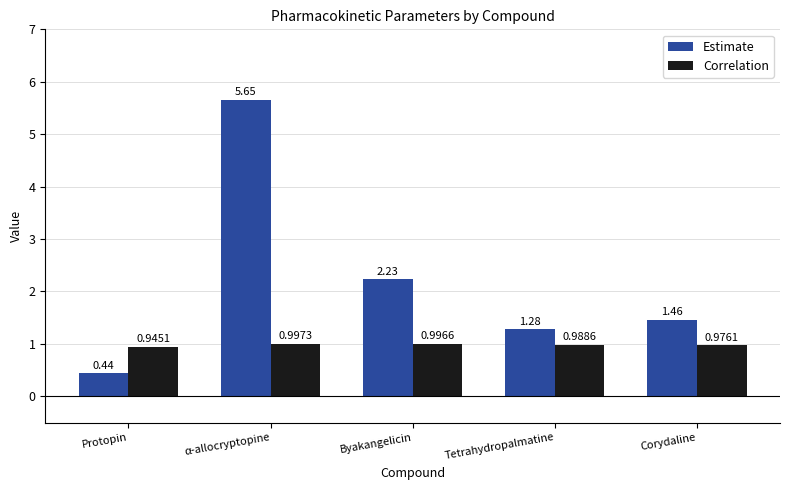

Which series has the widest spread of values?

Estimate